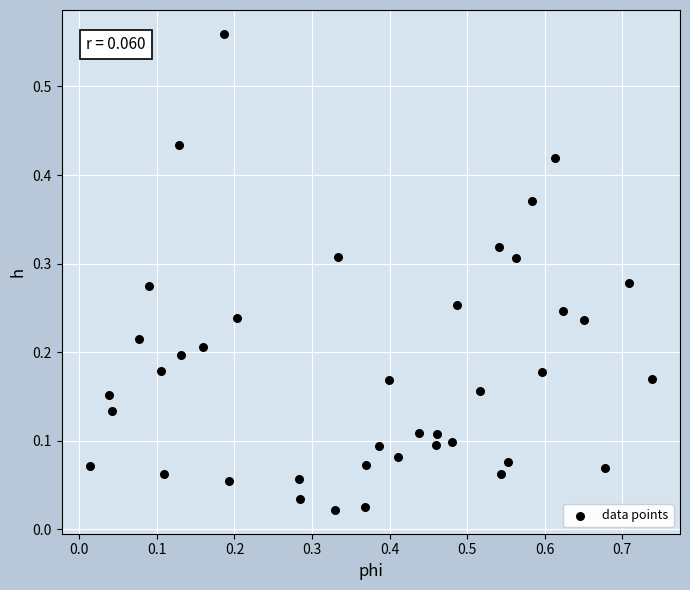

What is the range of Y values (max minus min)?

0.5